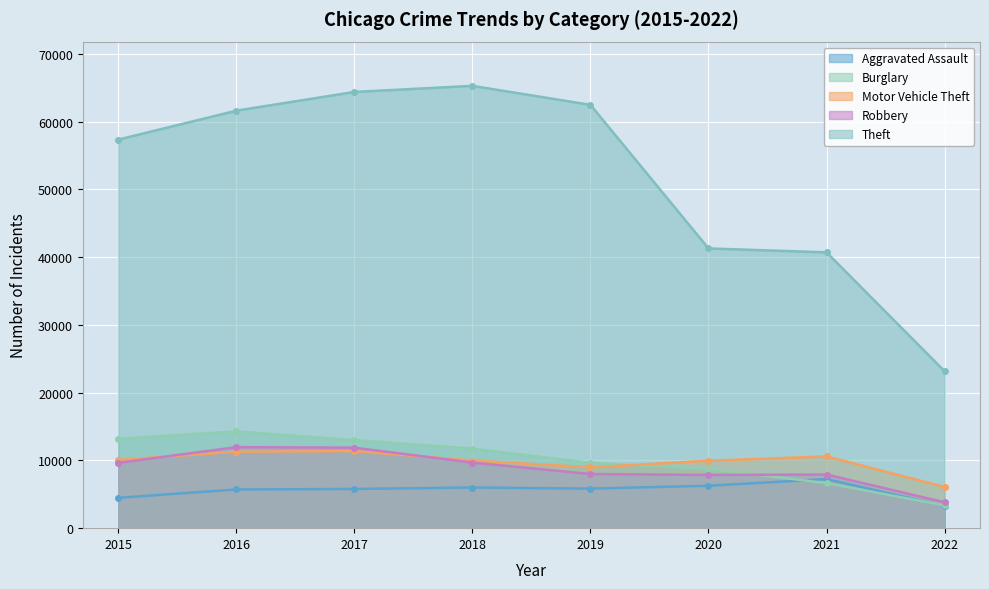

Between 2019 and 2022, which is larger?

2019